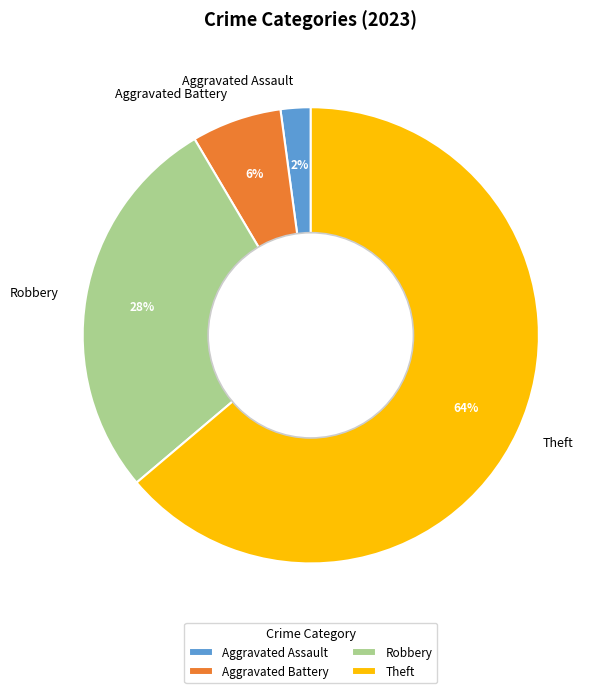

Do Aggravated Assault and Aggravated Battery together represent more than half of the pie?

No